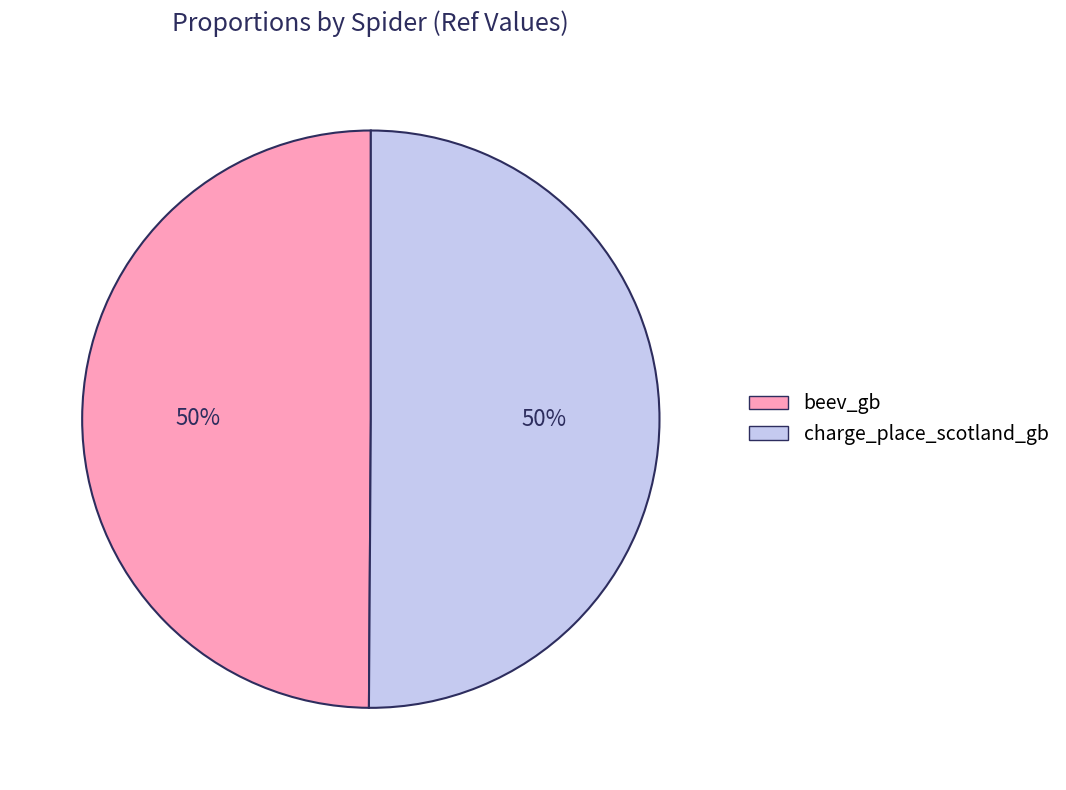

Do beev_gb and charge_place_scotland_gb together represent more than half of the pie?

Yes